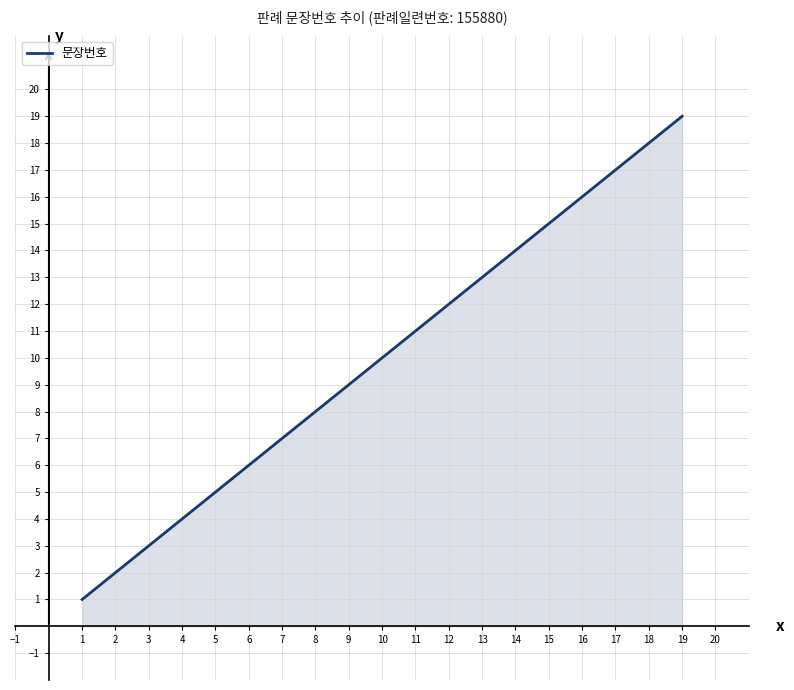

True or false: the data shows 24 at 16.

False